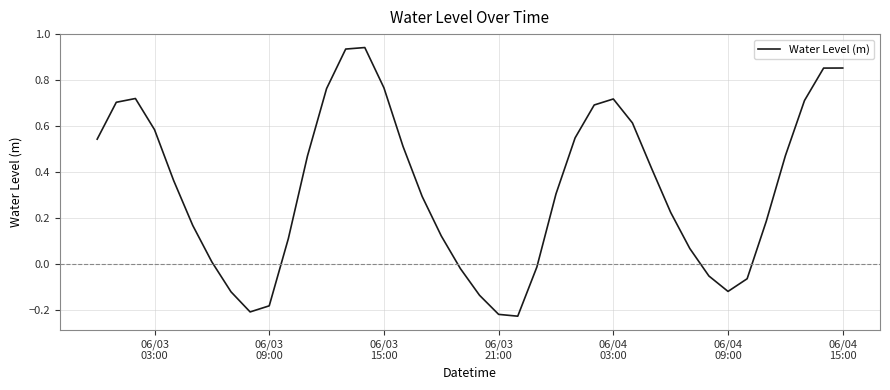

What is the average value?

0.3